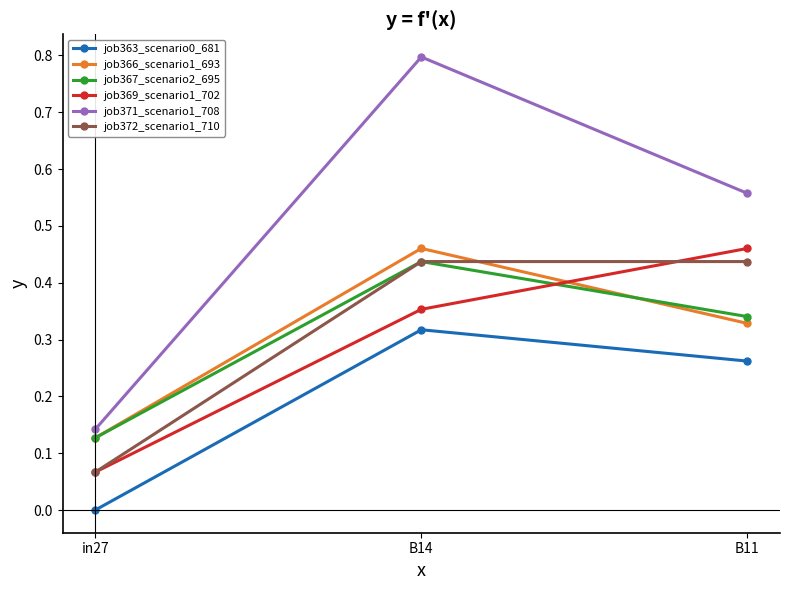

Between B14 and B11, which series saw the biggest shift?

job371_scenario1_708